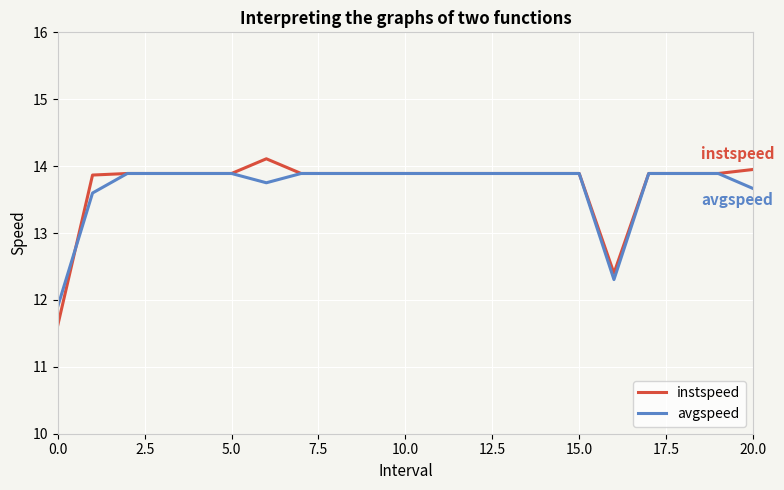

What are all the series names shown in the legend?

instspeed, avgspeed